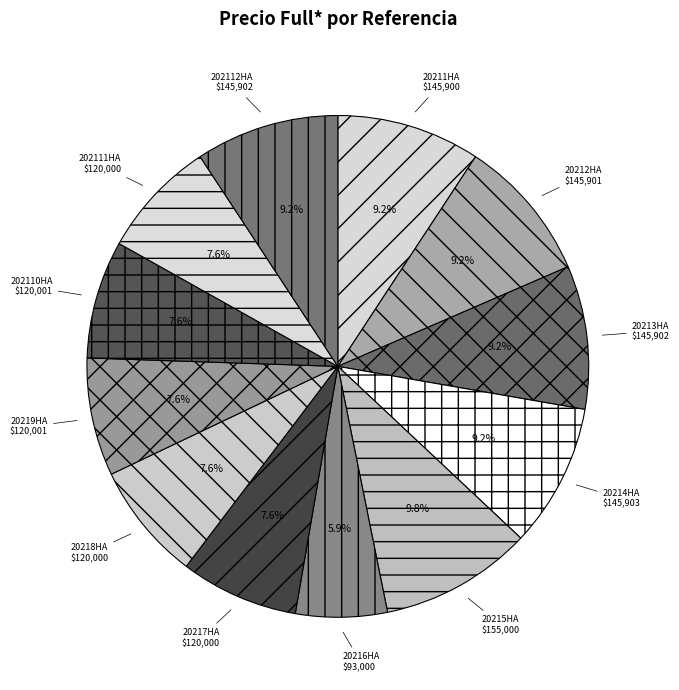

How many slices are in this pie chart?

12